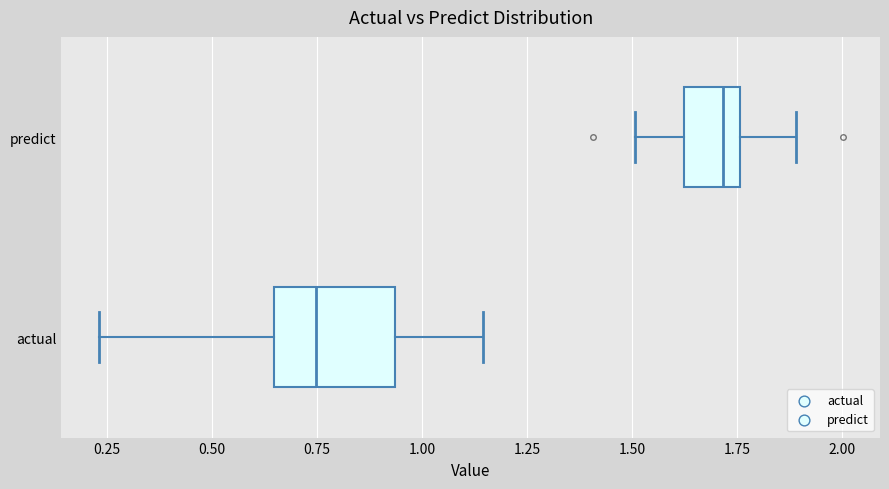

Reading bottom to top, transcribe this box plot: for each box, give where its median line is, the range the box spans, and where its two whiskers end, as read against the x-axis. The values are not printed on the chart, so give them approximately, as read against the axis.

actual: median 0.75, box 0.65 to 0.95, whiskers 0.25 to 1.15
predict: median 1.70, box 1.60 to 1.75, whiskers 1.50 to 1.90